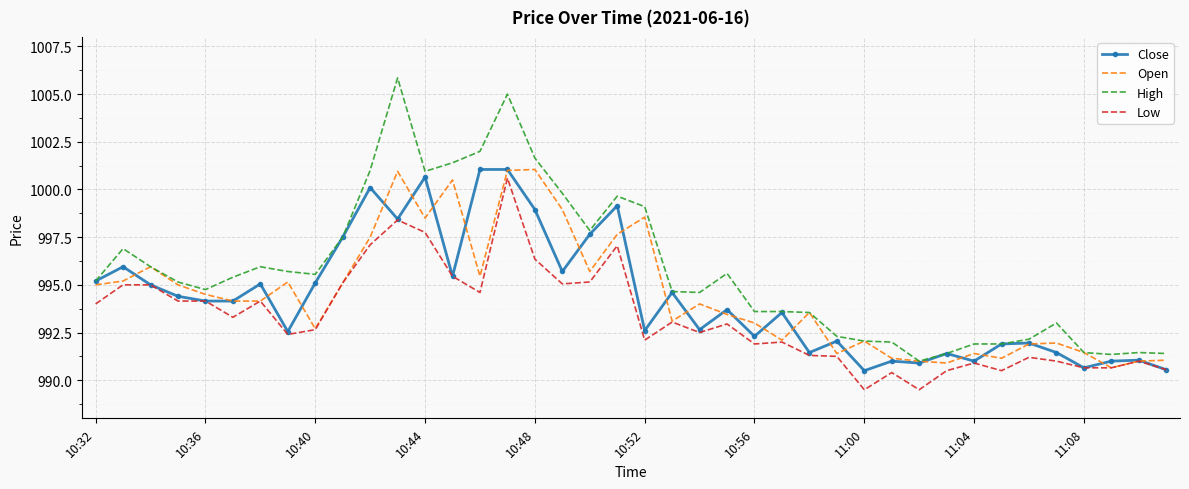

Which series has the largest total across all categories?

High